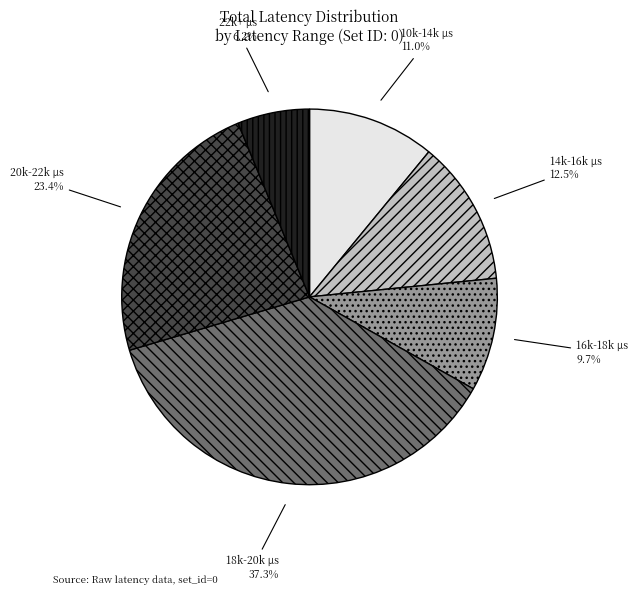

Rank the categories by value from lowest to highest.

22k+ µs, 16k-18k µs, 10k-14k µs, 14k-16k µs, 20k-22k µs, 18k-20k µs